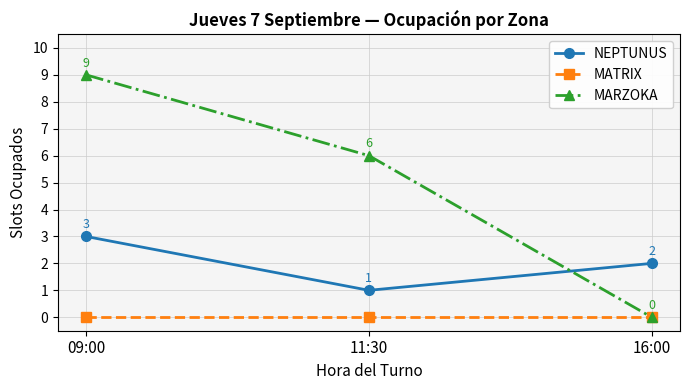

What is the sum of the MARZOKA values at 16:00 and 09:00?

9